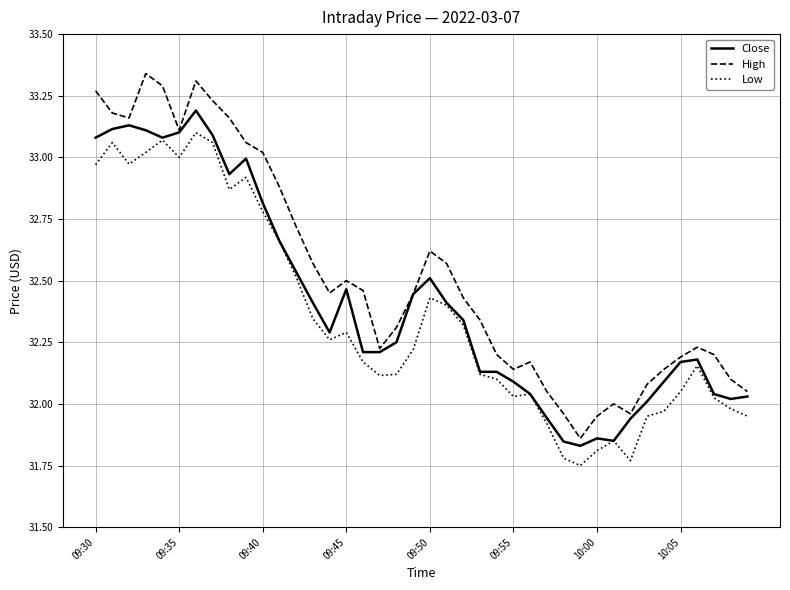

What is the sum of all High values?

1300.9